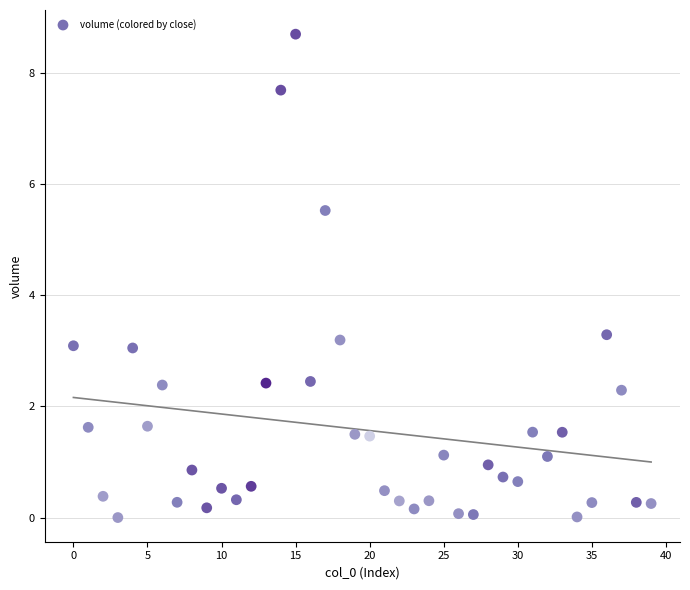

What is the range of Y values (max minus min)?

8.7